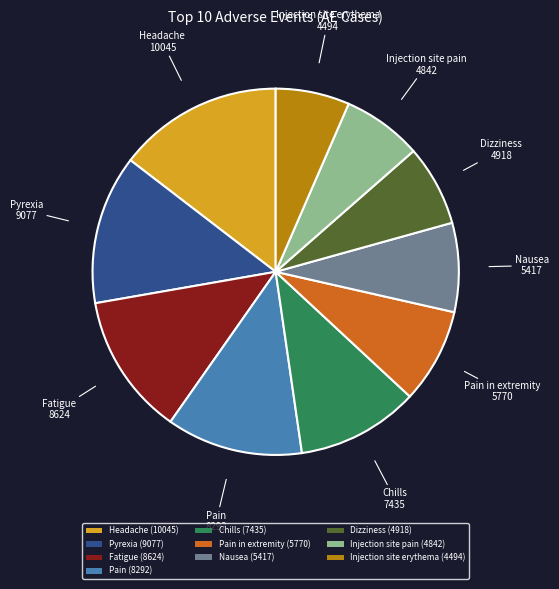

Does any single category account for the majority?

No